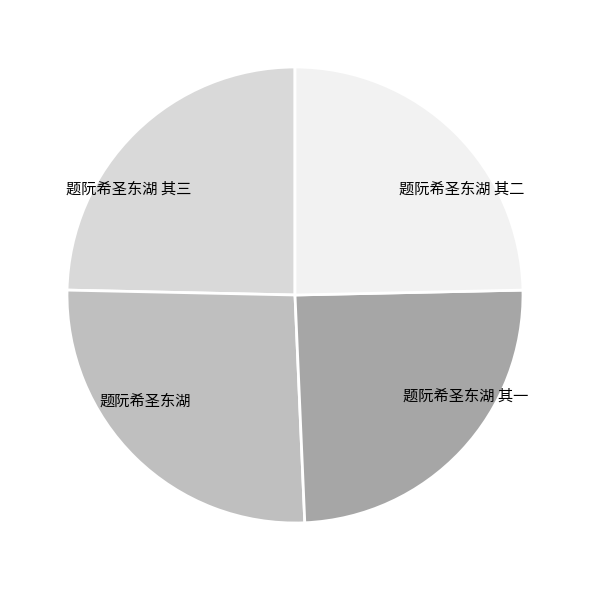

Which slice is the largest?

题阮希圣东湖